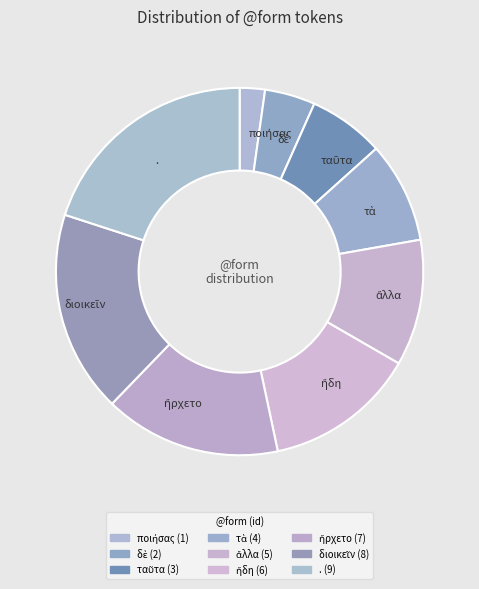

How many slices are in this pie chart?

9